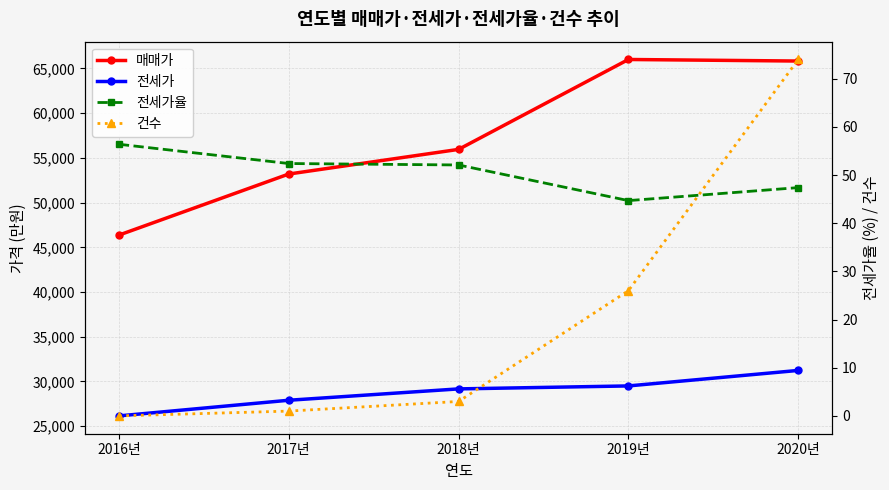

Count the number of data series in this chart.

4